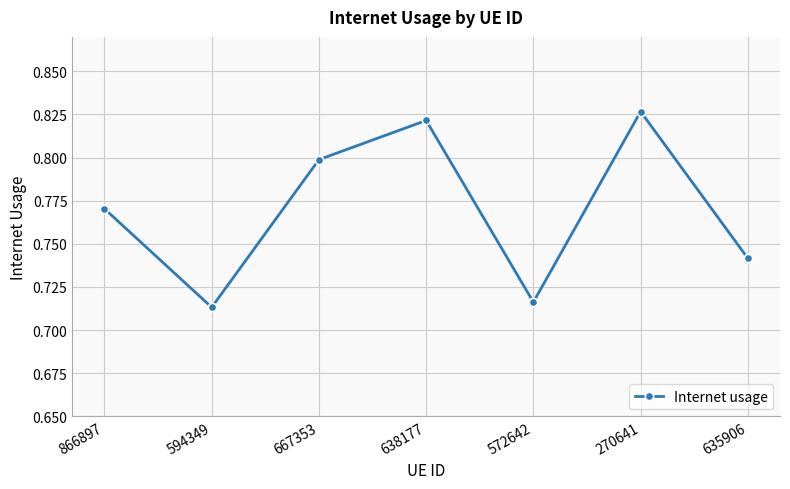

What position from the right is 270641?

2